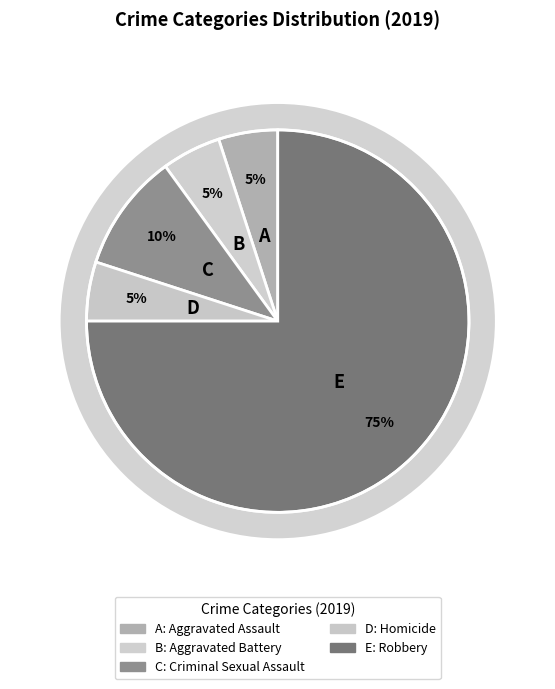

What is the ratio of the value at Aggravated Assault to the value at Homicide?

1.0